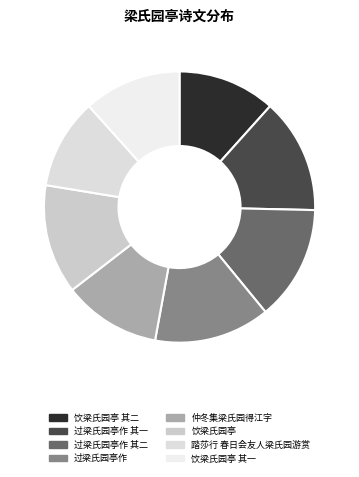

Does 饮梁氏园亭 account for over 50% of the chart?

No